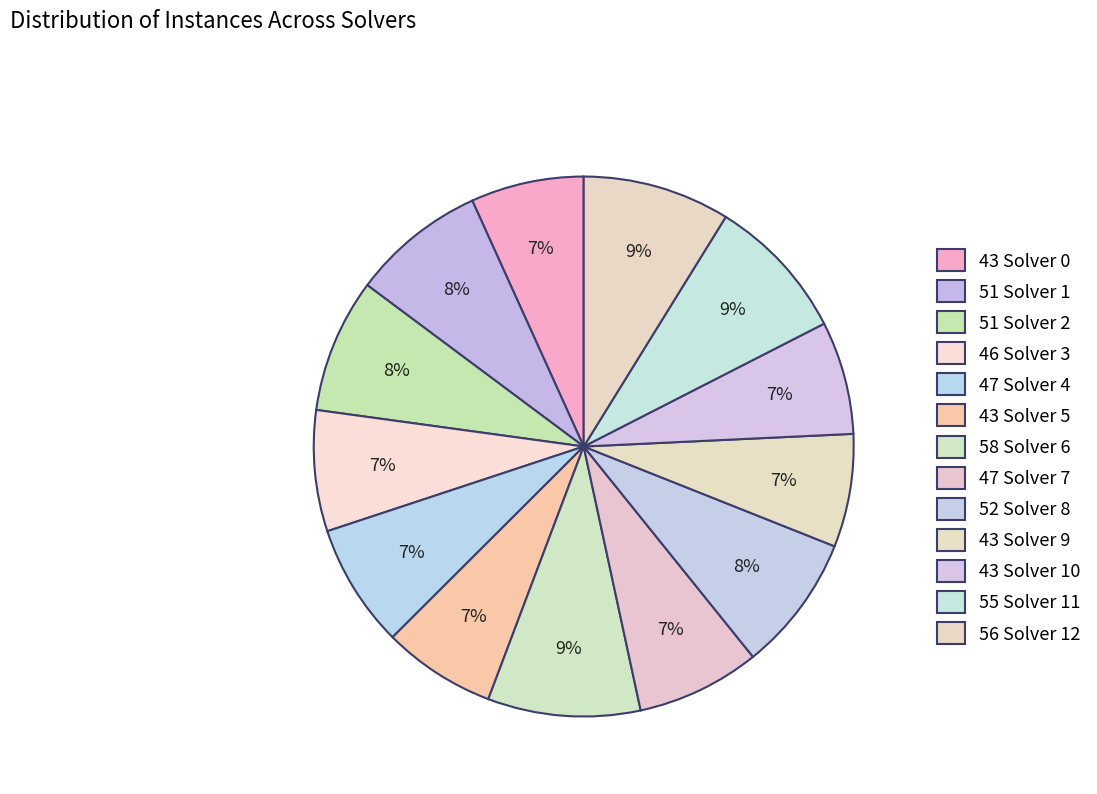

Rank the categories by value from highest to lowest.

Solver 6, Solver 12, Solver 11, Solver 8, Solver 1, Solver 2, Solver 4, Solver 7, Solver 3, Solver 0, Solver 5, Solver 9, Solver 10